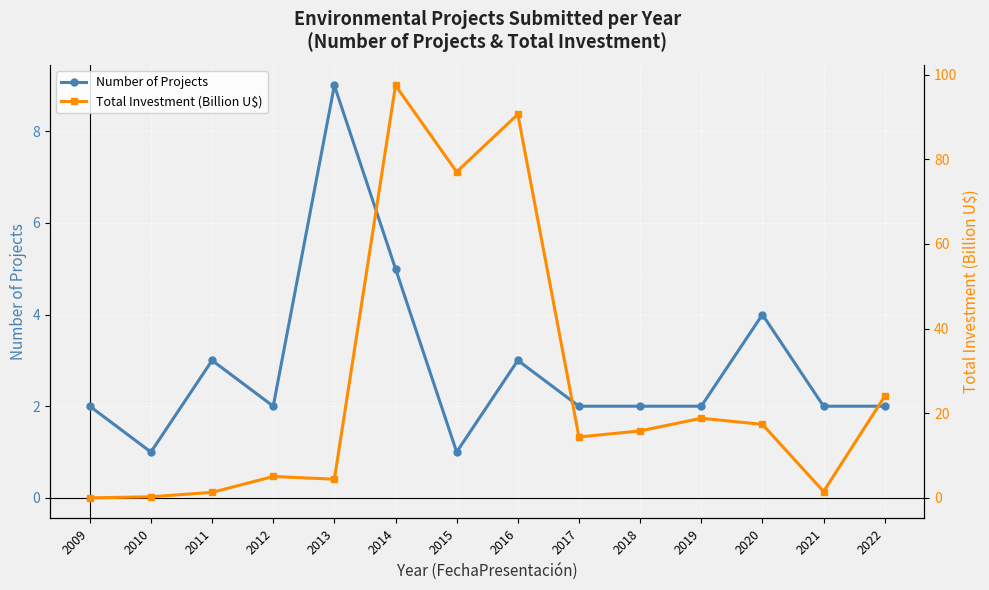

True or false: Number of Projects and Total Investment (Billion U$) intersect in this chart.

True